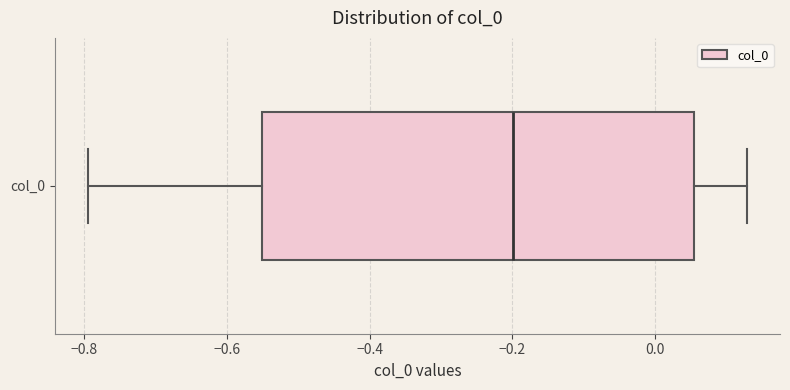

Read this box plot against the x-axis: the position of the median line, the range covered by the box, and the ends of both whiskers. The values are not printed on the chart, so give them approximately, as read against the axis.

median -0.20, box -0.56 to 0.06, whiskers -0.80 to 0.12